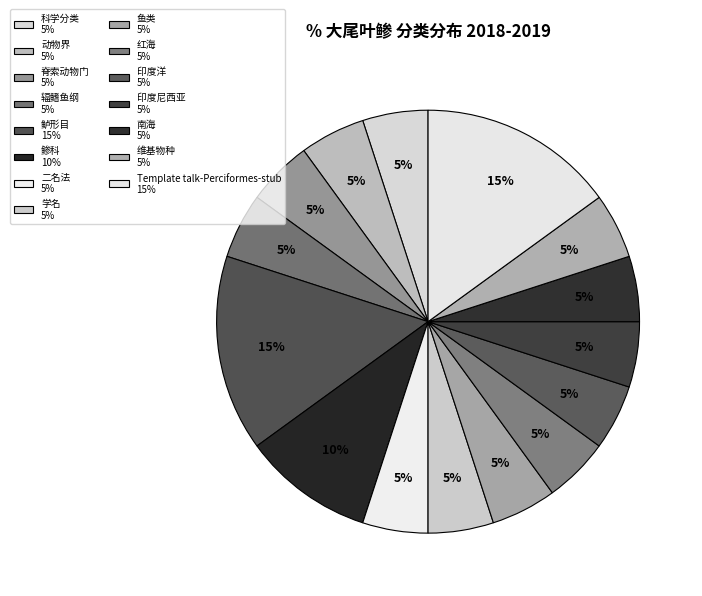

Count the number of slices in the pie.

15